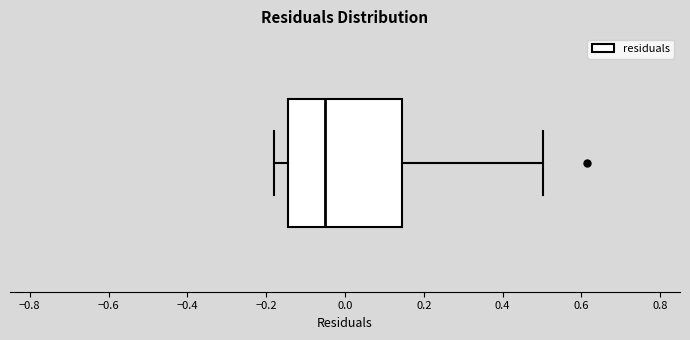

Where does the median line of the box sit on the x-axis? The values are not printed on the chart, so give them approximately, as read against the axis.

-0.06